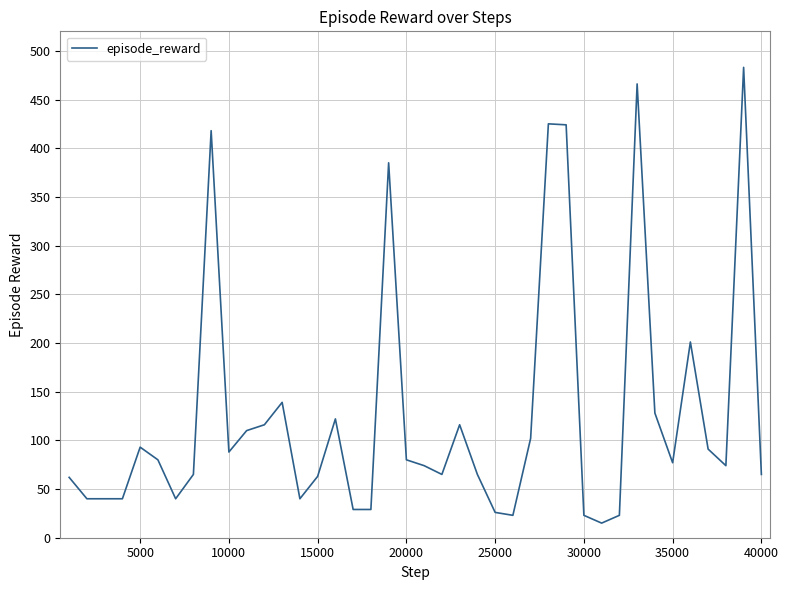

What is the difference between the maximum and minimum values?

468